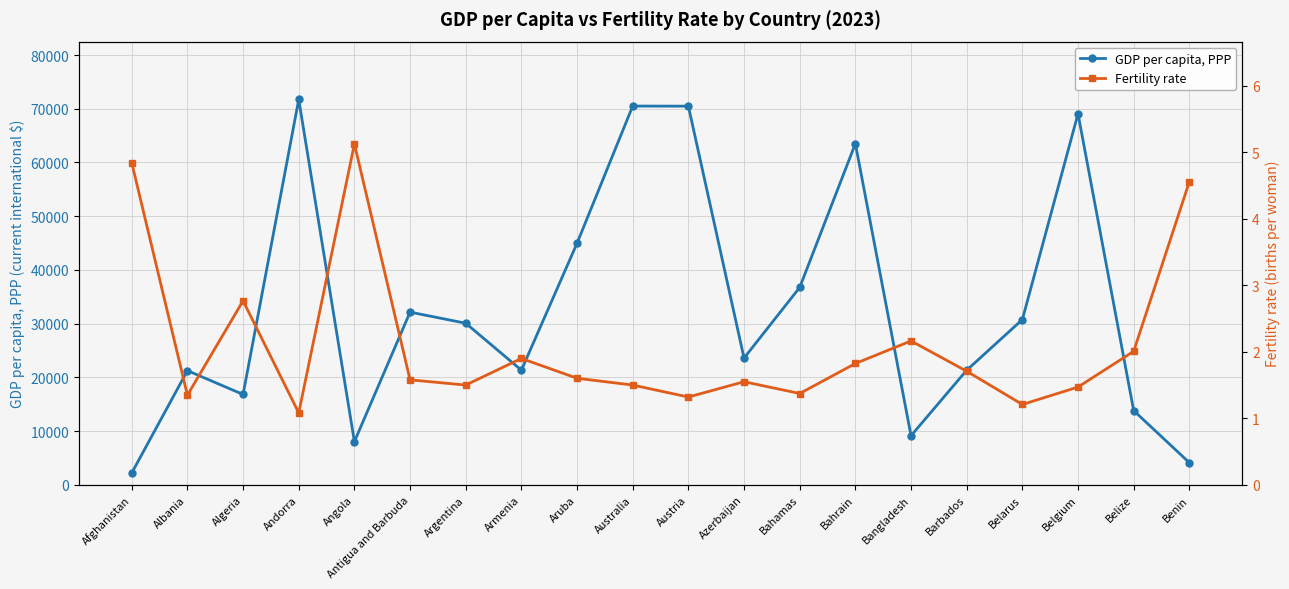

Reading right to left, extract all data points from this chart.

GDP per capita, PPP: 4130.0	13823.4	69072.8	30763.0	21336.2	9147.8	63497.6	36742.1	23597.8	70478.8	70497.1	44967.3	21342.5	30082.3	32149.1	8040.7	71730.7	16824.5	21263.2	2211.3
Fertility rate: 4.6	2.0	1.5	1.2	1.7	2.2	1.8	1.4	1.6	1.3	1.5	1.6	1.9	1.5	1.6	5.1	1.1	2.8	1.3	4.8